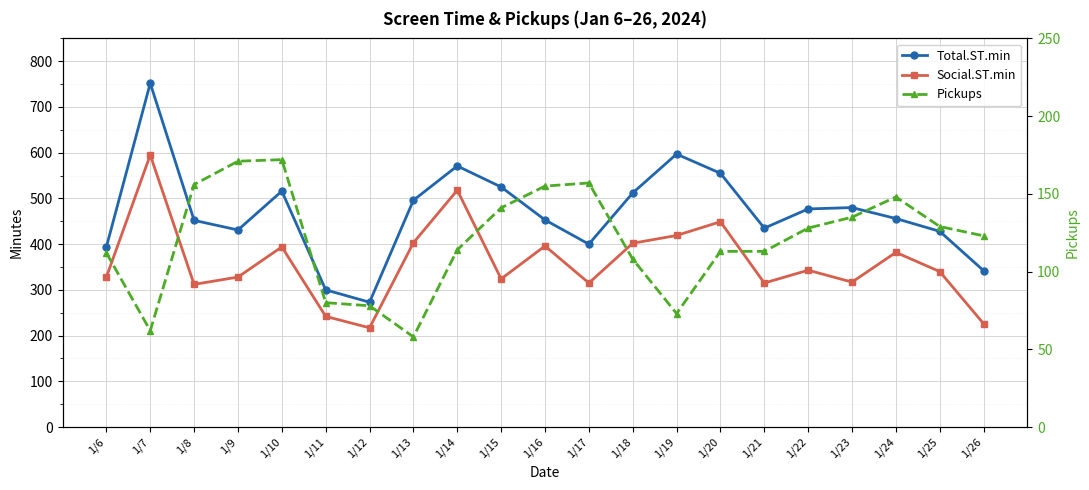

How many categories are shown in the chart?

21